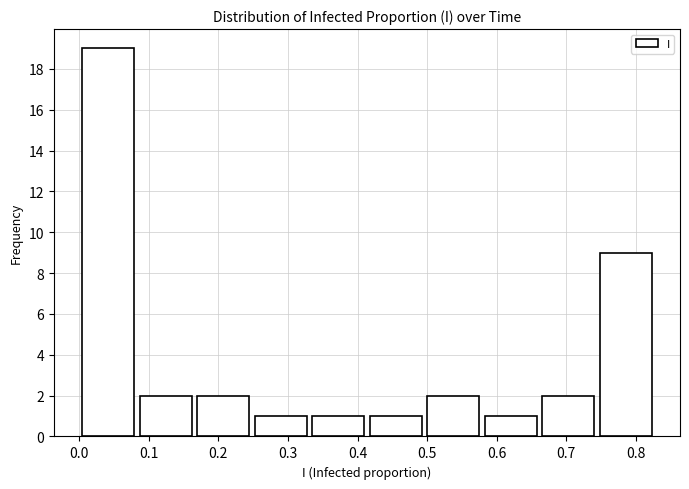

Reading left to right, transcribe this chart: for each bar, give the range it covers on the x-axis and its height. Neither the bar edges nor the heights are printed on the chart, so give them approximately, as read against the axes.

0.00 to 0.08: 19
0.08 to 0.17: 2
0.17 to 0.25: 2
0.25 to 0.33: 1
0.33 to 0.41: 1
0.41 to 0.50: 1
0.50 to 0.58: 2
0.58 to 0.66: 1
0.66 to 0.74: 2
0.74 to 0.83: 9